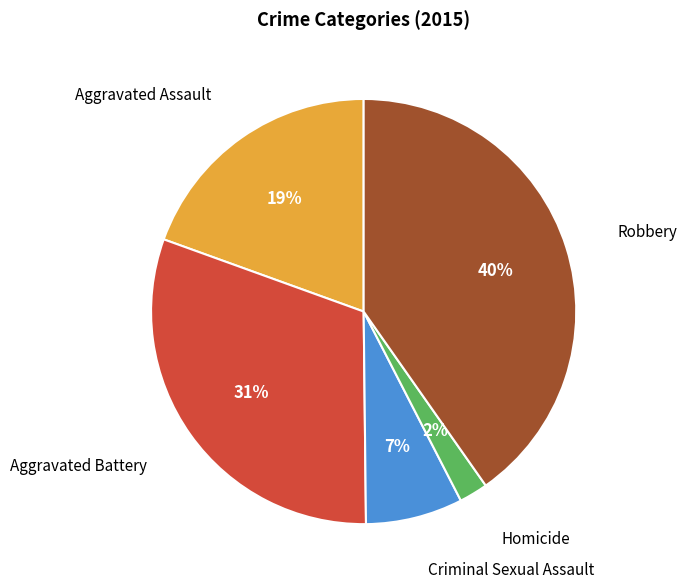

To the nearest percent, what is the difference between the largest and smallest slice percentages?

38%